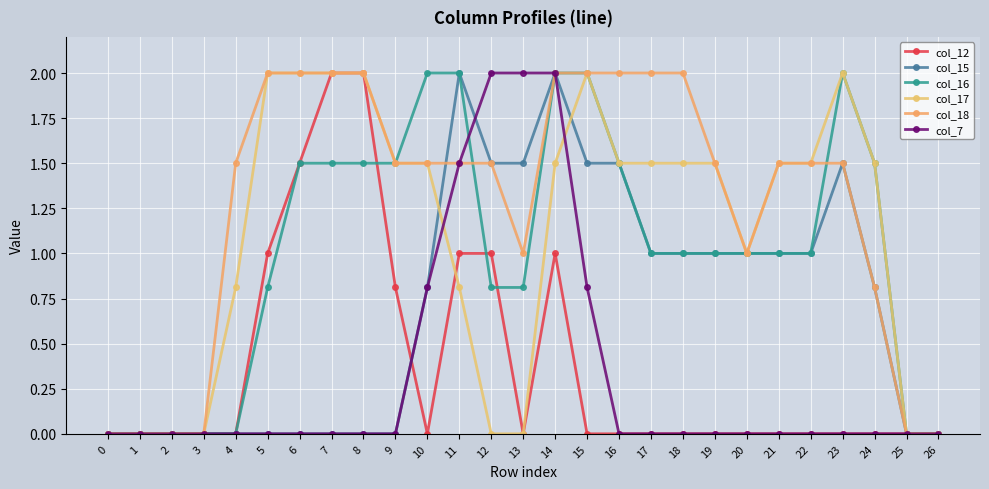

How many categories are shown in the chart?

27